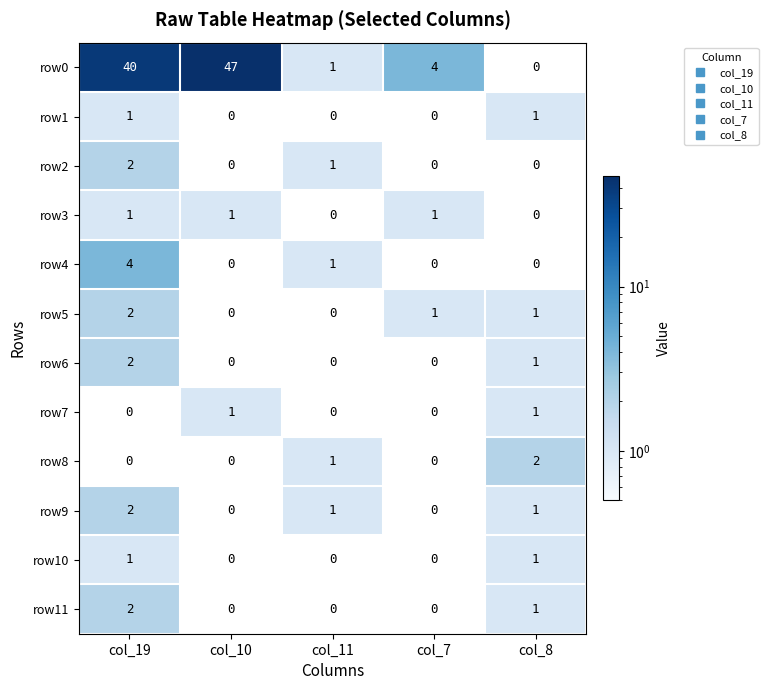

Which category has the highest value across all series?

col_10